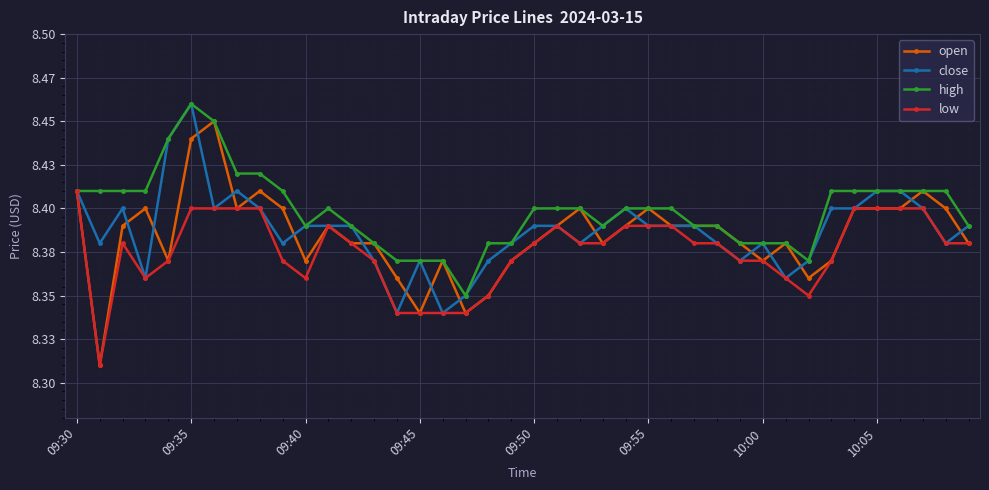

What are all the series names shown in the legend?

open, close, high, low